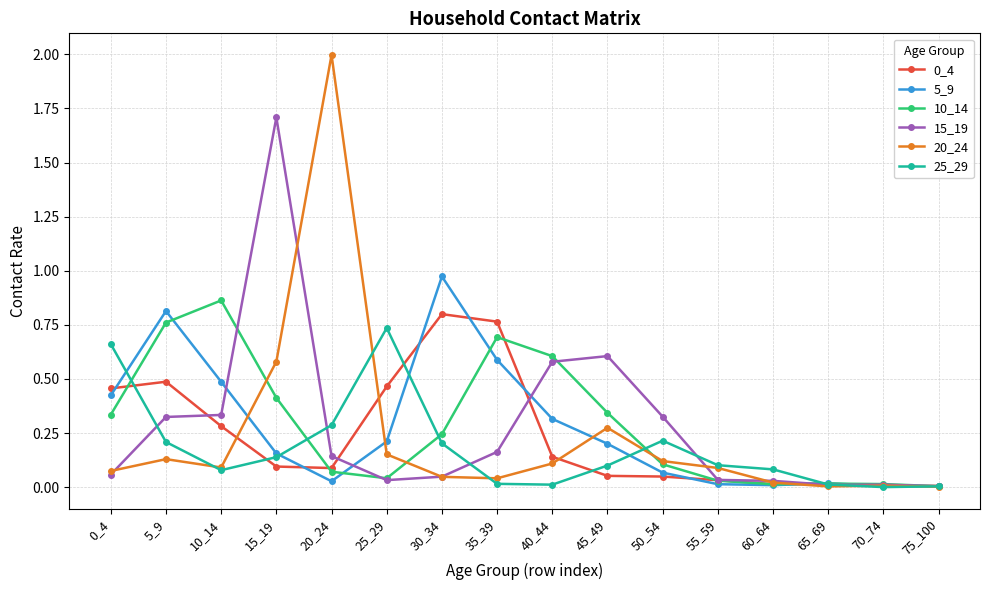

At which category is the sum across all series the highest?

15_19